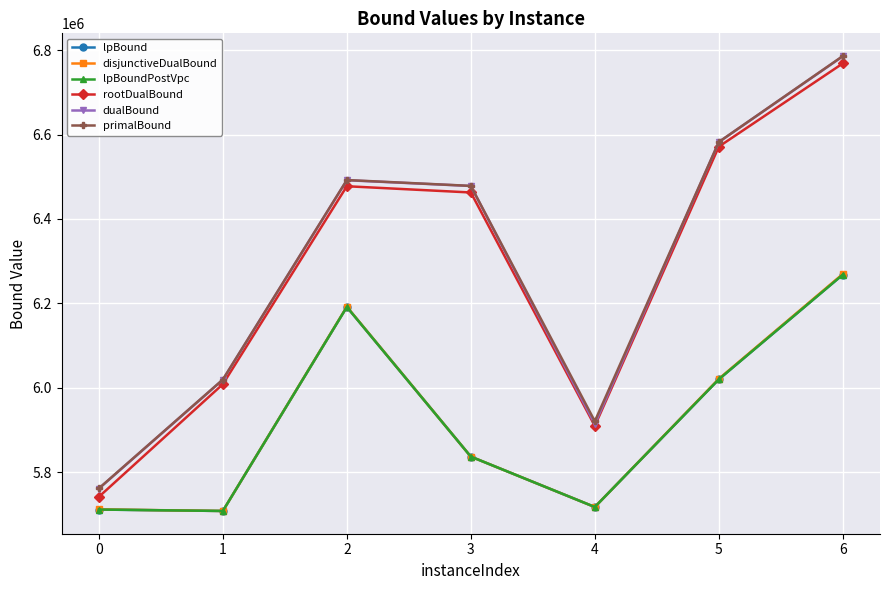

Which label corresponds to the largest value in the chart?

6